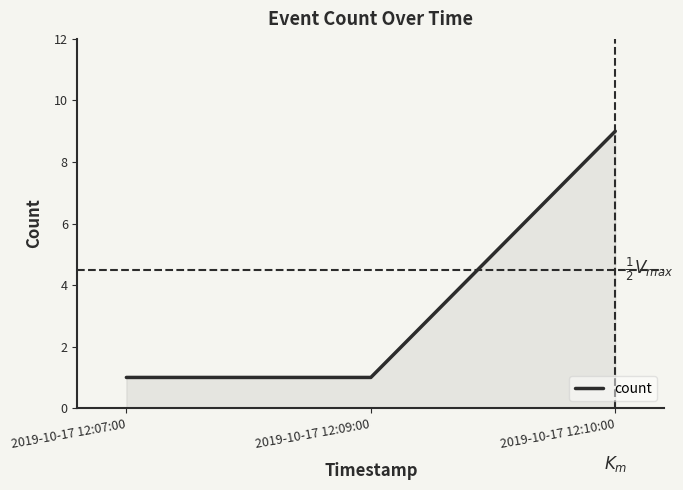

What position from the left is 2019-10-17 12:10:00?

3